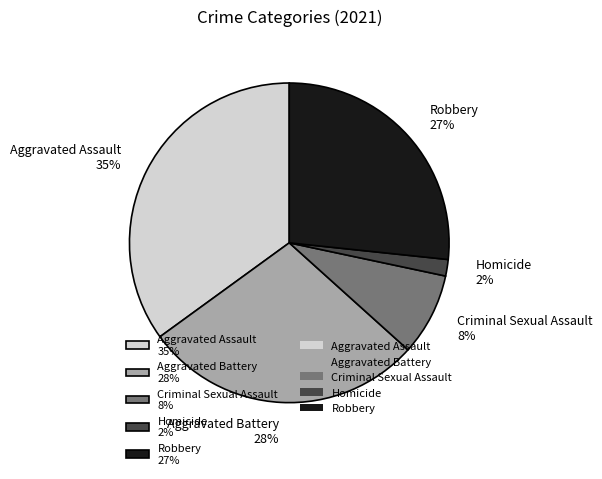

Which category has the biggest portion of the pie?

Aggravated Assault